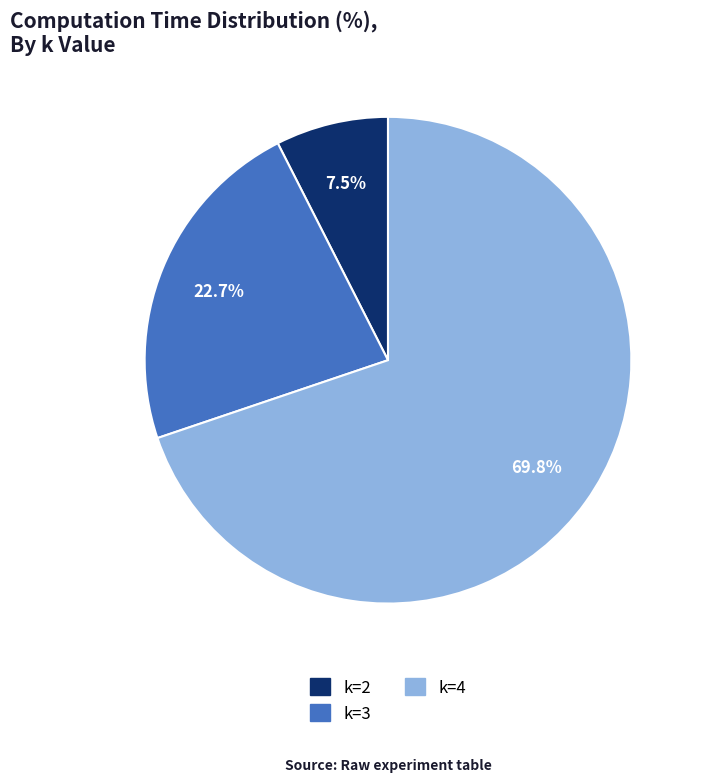

Is there a majority slice in this chart?

Yes